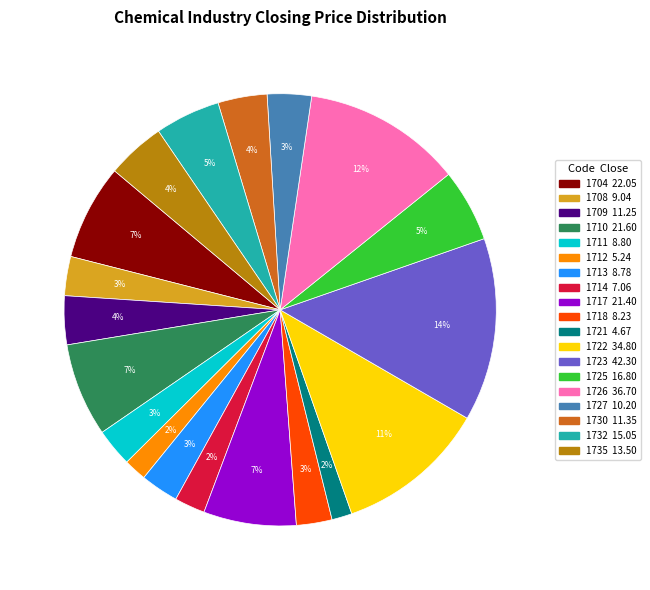

Is there a majority slice in this chart?

No